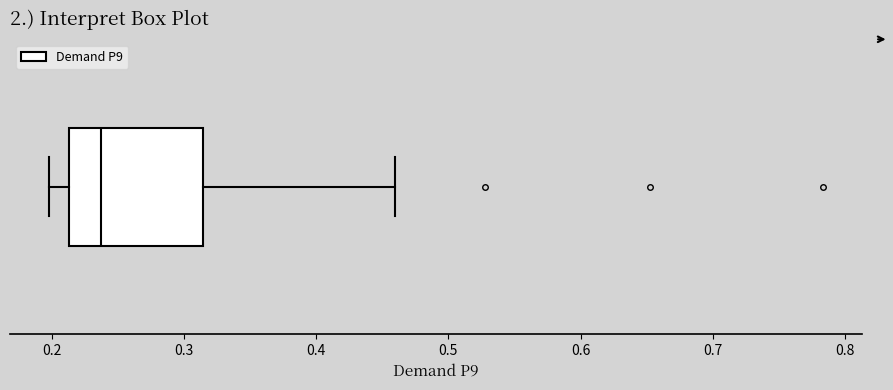

Where is the right edge of the box on the x-axis? The values are not printed on the chart, so give them approximately, as read against the axis.

0.31